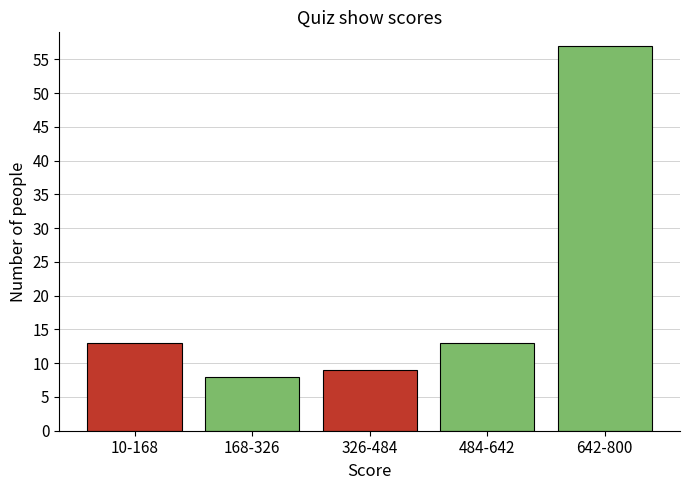

Reading left to right, list all the values displayed in this chart.

10-168=13	168-326=8	326-484=9	484-642=13	642-800=57